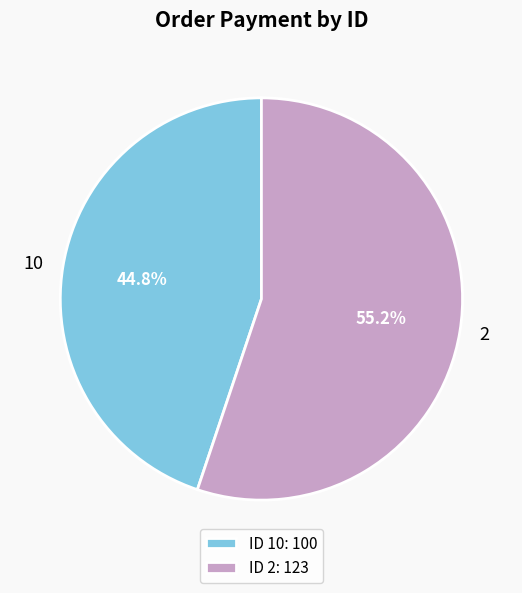

What percentage is the 10 slice, to the nearest percent?

45%